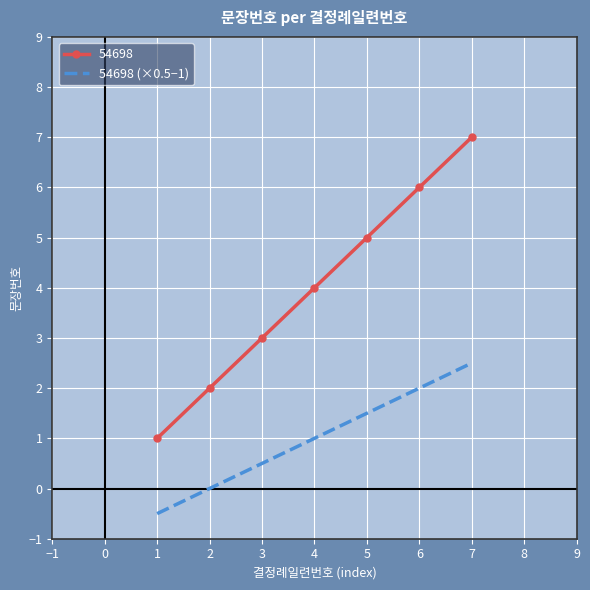

What is the difference between the second highest and second lowest values in the 54698 (×0.5−1) series?

2.0